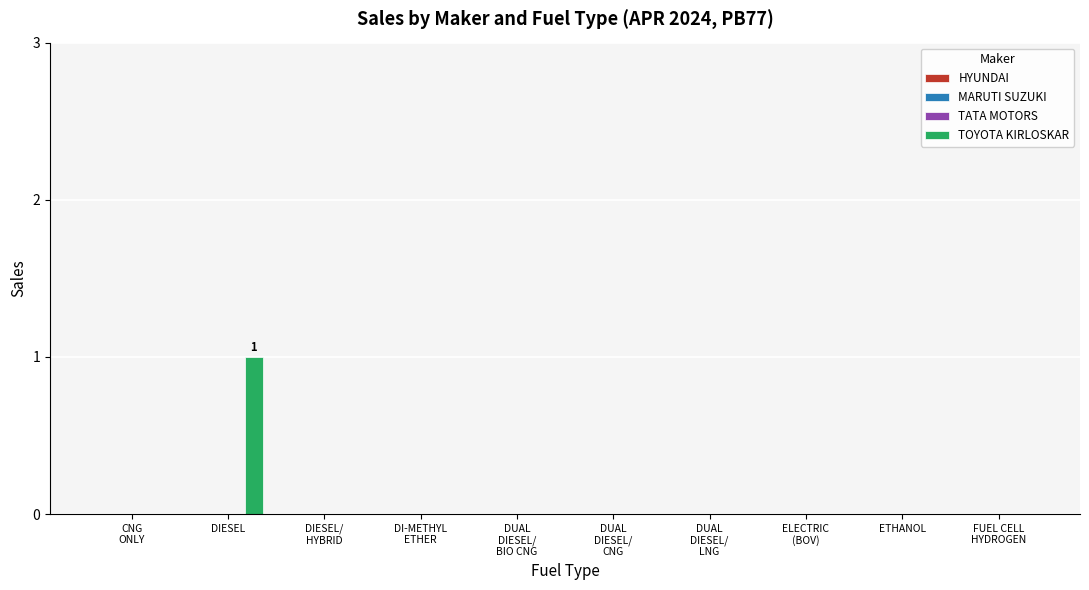

Are the bars grouped side by side (vs. stacked)?

No